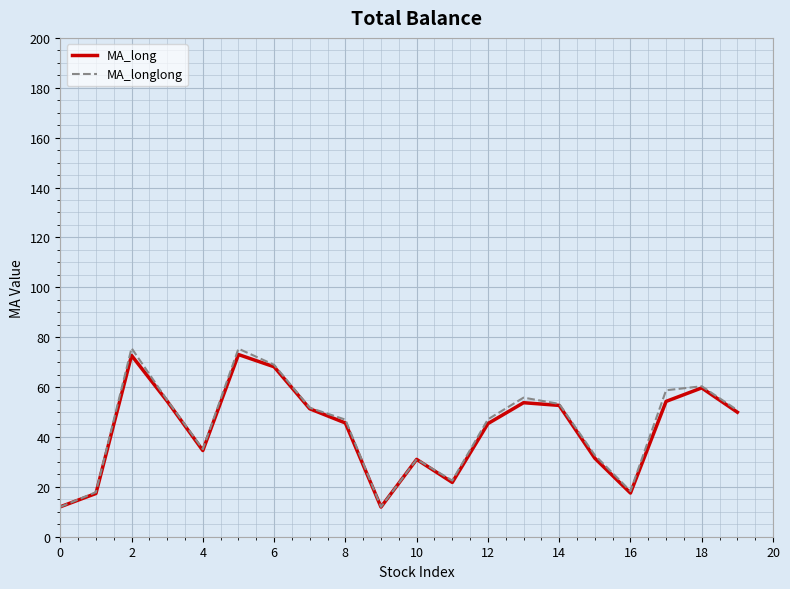

What is the lowest value of the MA_long series?

11.9